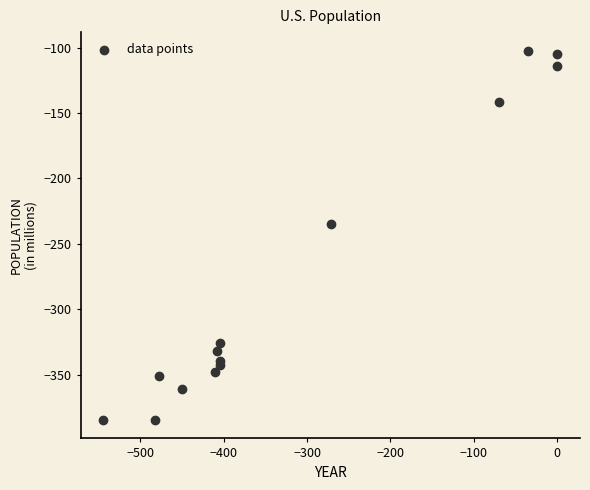

What Y value in the scatter plot is closest to -243?

-234.9